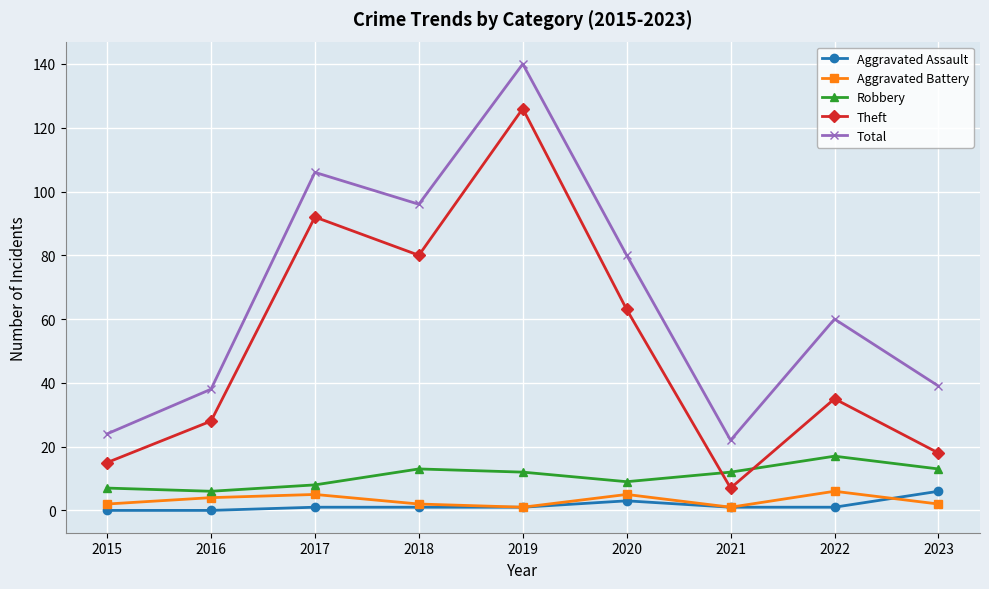

True or false: Theft and Aggravated Assault intersect in this chart.

False